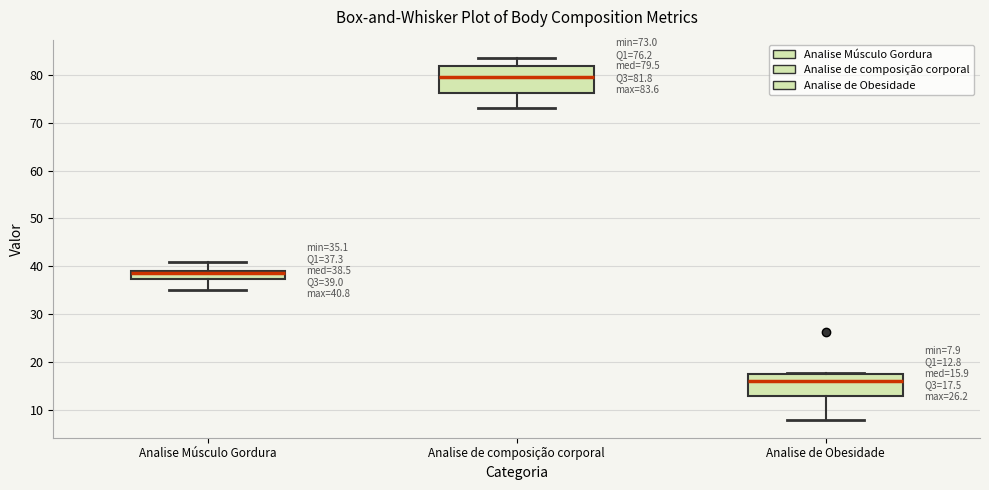

Which box has the lowest median line?

Analise de Obesidade